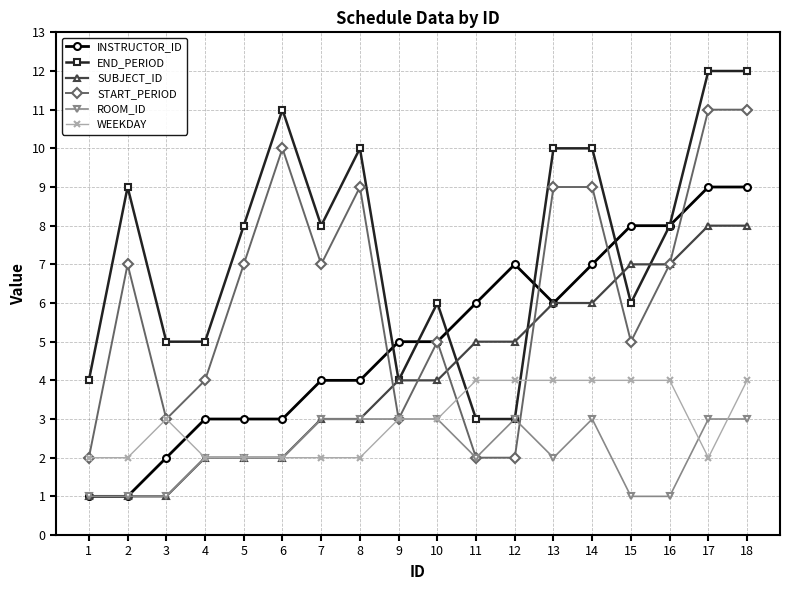

How many lines are shown in the chart?

6